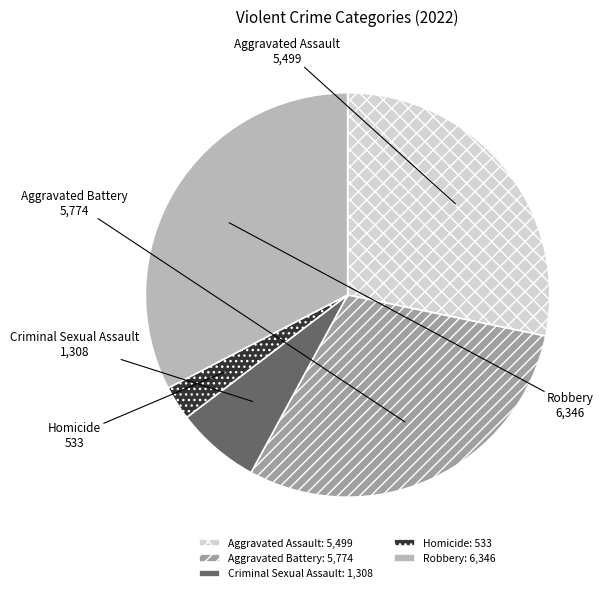

The Criminal Sexual Assault slice represents 7% of the pie. True or false?

True